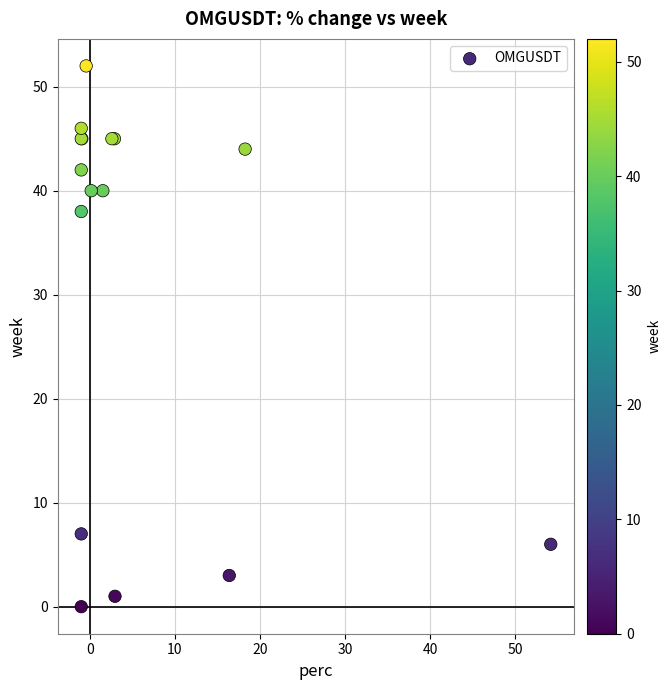

What Y value in the scatter plot is closest to 26?

38